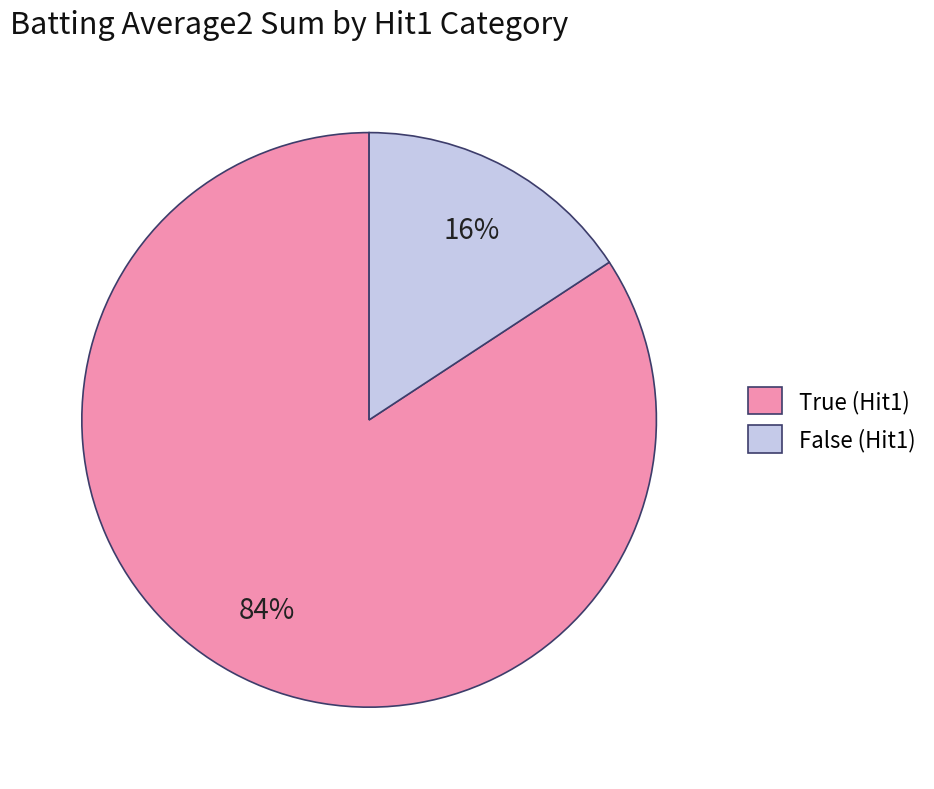

To the nearest percent, what portion does True (Hit1) represent?

84%